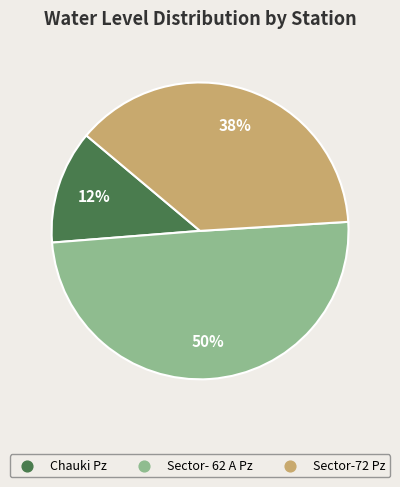

What is the ratio of the value at Chauki Pz to the value at Sector- 62 A Pz?

0.2